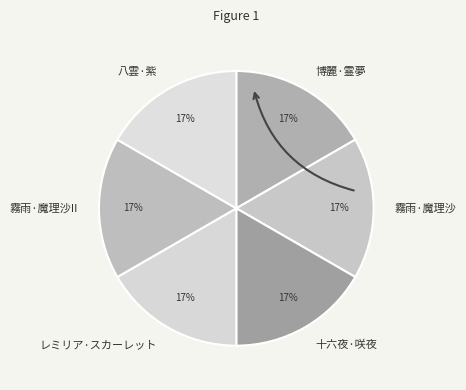

Is the sum of 霧雨·魔理沙II and 霧雨·魔理沙 greater than half?

No